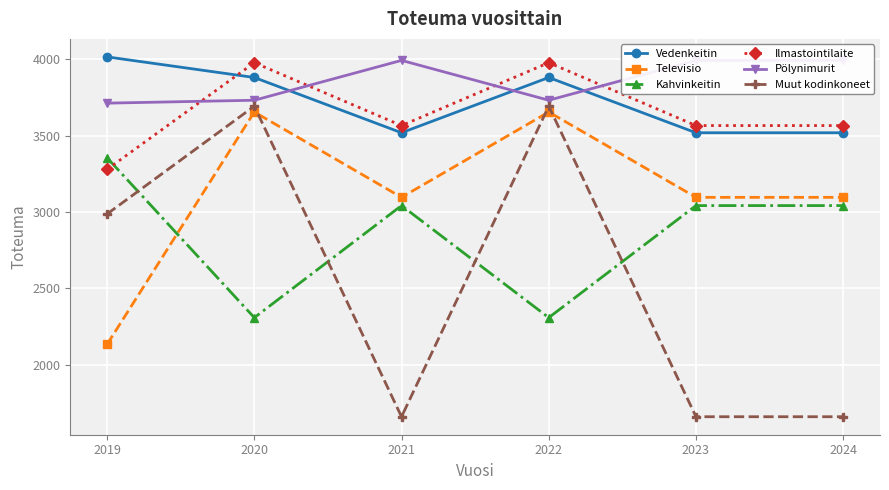

What is the value of the Televisio point at the 4th from the left?

3654